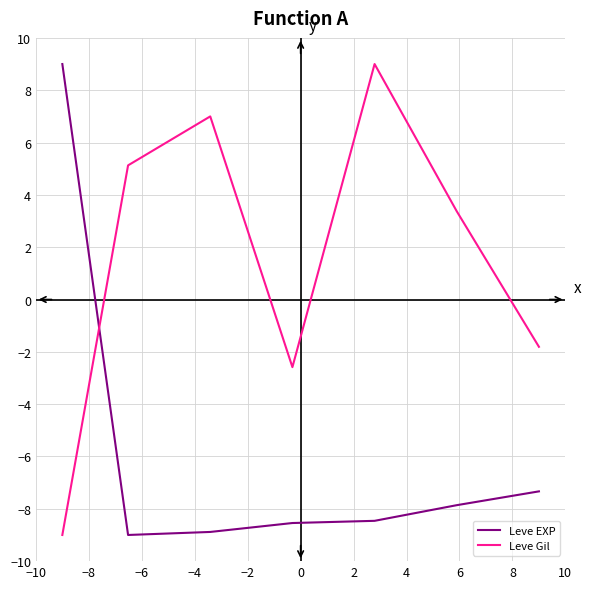

After their last crossing, which series has the higher values: Leve Gil or Leve EXP?

Leve Gil